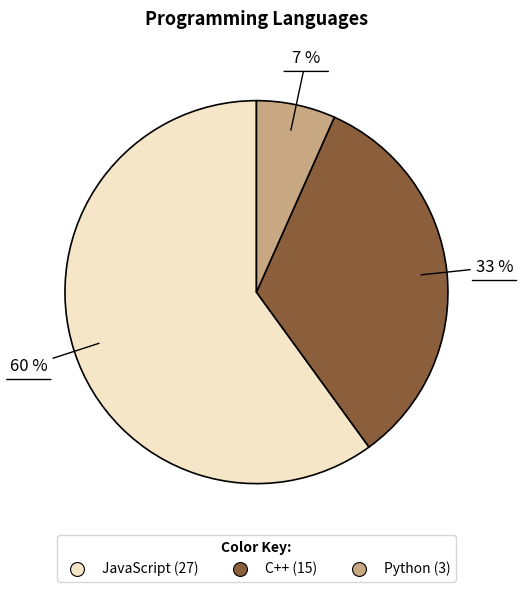

To the nearest percent, what percentage of the pie is JavaScript?

60%